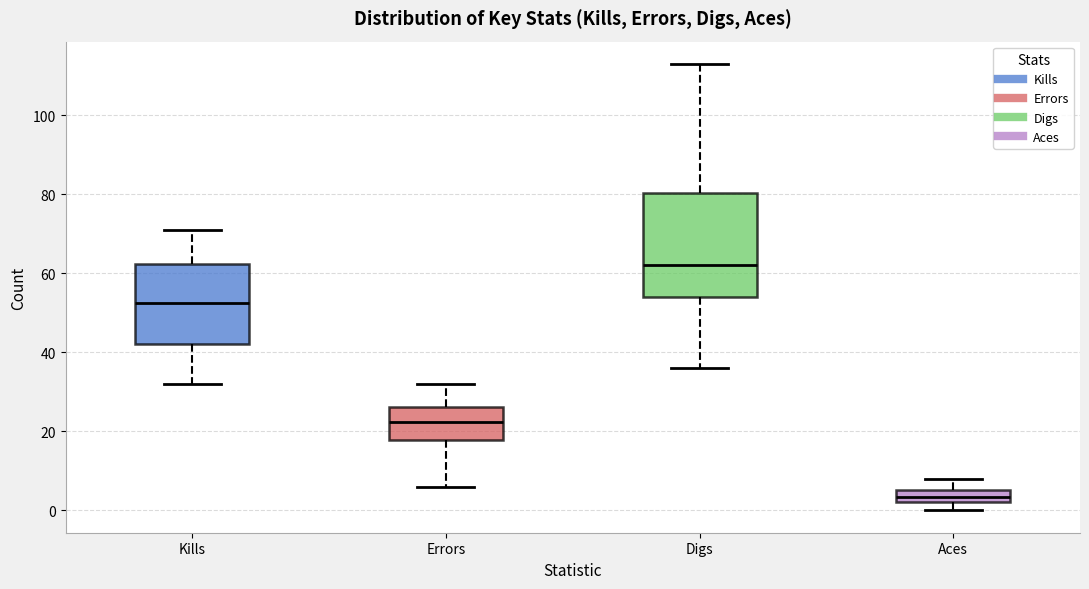

Reading left to right, transcribe this box plot: for each box, give where its median line is, the range the box spans, and where its two whiskers end, as read against the y-axis. The values are not printed on the chart, so give them approximately, as read against the axis.

Kills: median 52, box 42 to 62, whiskers 32 to 72
Errors: median 22, box 18 to 26, whiskers 6 to 32
Digs: median 62, box 54 to 80, whiskers 36 to 114
Aces: median 4, box 2 to 6, whiskers 0 to 8